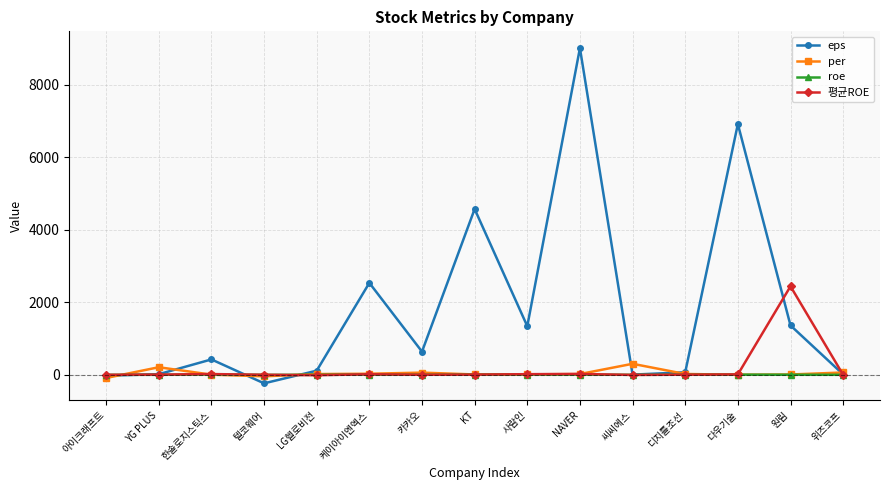

What is the sum of the roe values at 디지틀조선 and 씨씨에스?

3.8